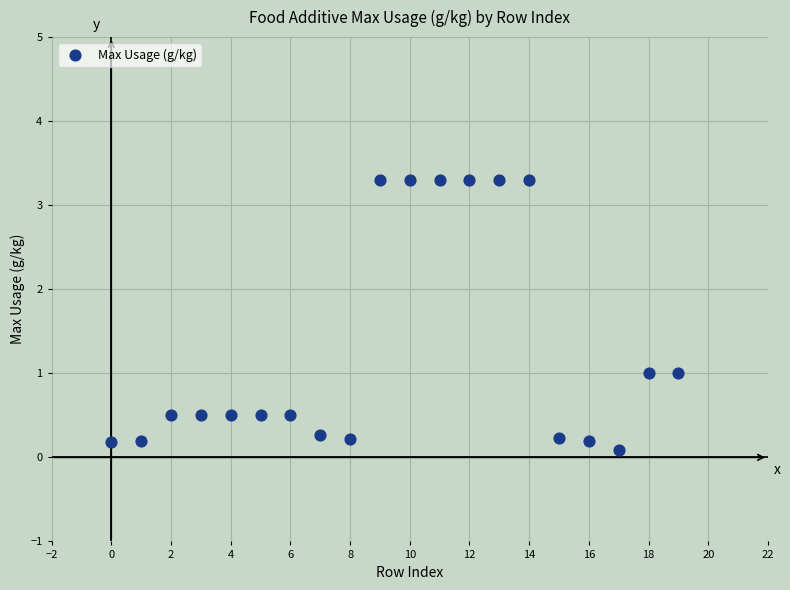

What is the range of Y values (max minus min)?

3.2